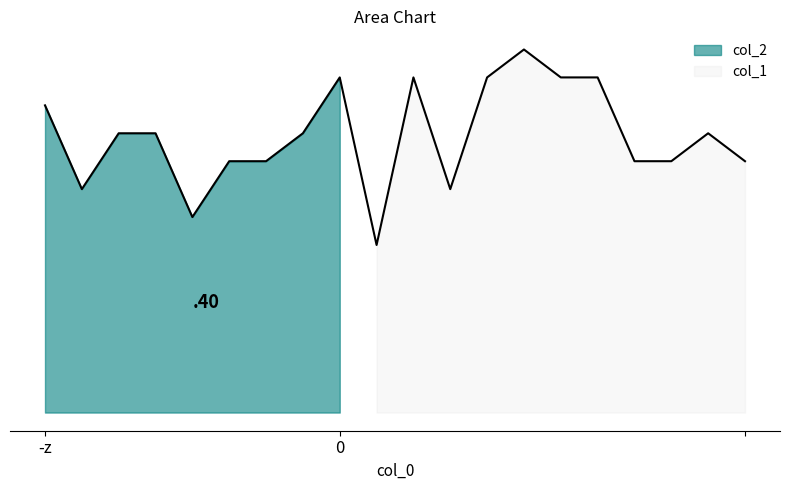

List the labels in order of value, smallest first.

9, 4, 1, 11, 5, 6, 16, 17, 19, 2, 3, 7, 18, 0, 8, 10, 12, 14, 15, 13